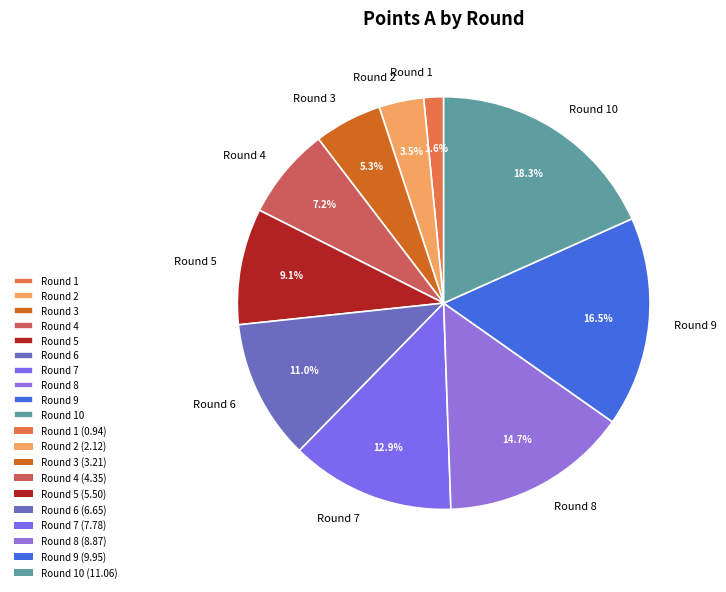

The Round 6 slice represents 1% of the pie. True or false?

False